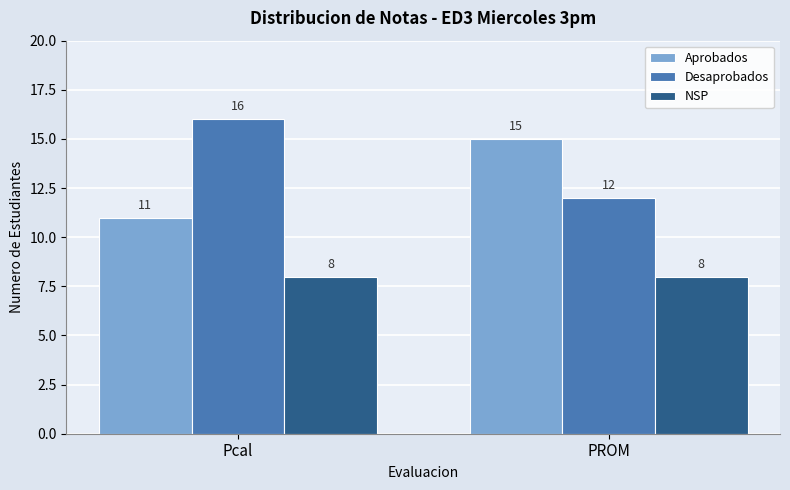

List the series in order of their overall mean, highest first.

Desaprobados, Aprobados, NSP